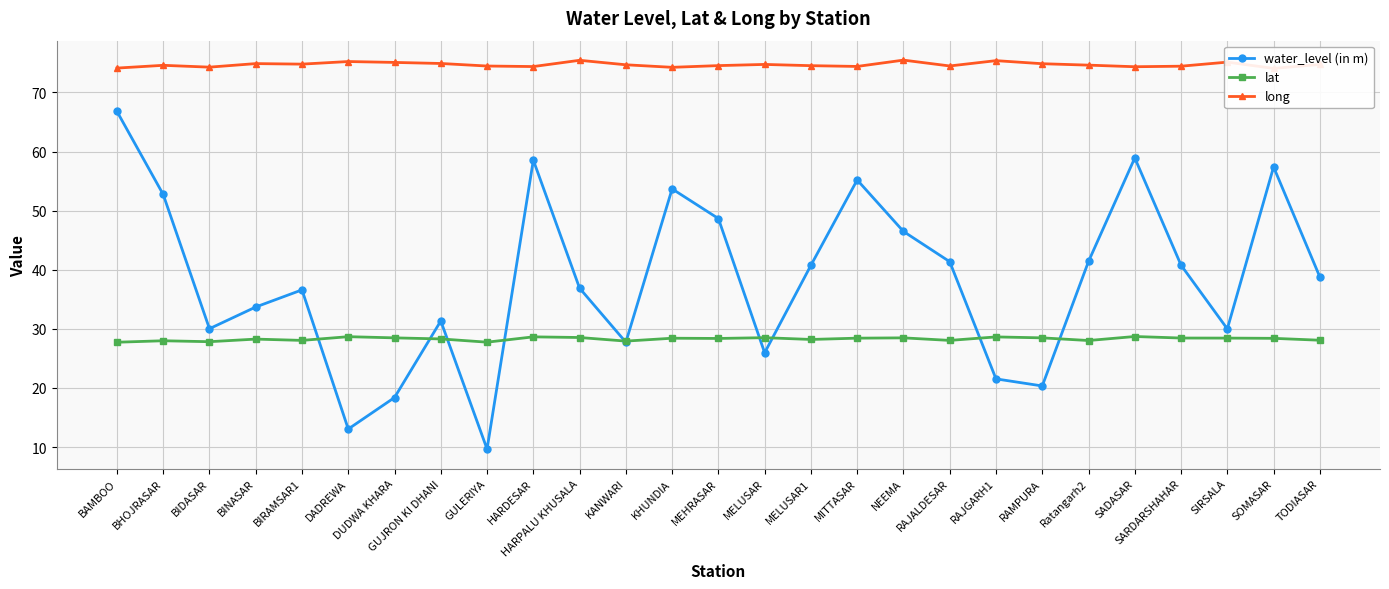

Between RAJGARH1 and SARDARSHAHAR, which series saw the biggest shift?

water_level (in m)